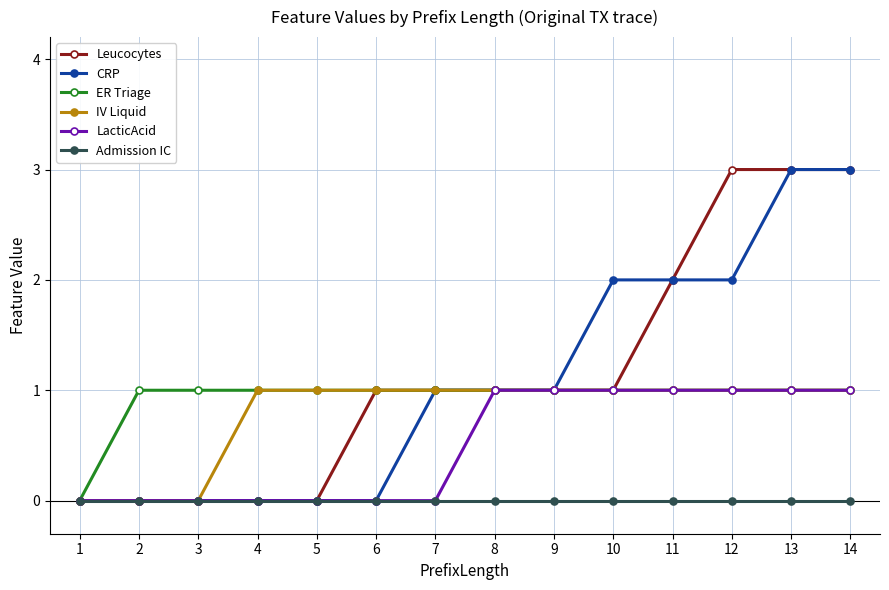

The value of LacticAcid at 10 is 1. True or false?

True